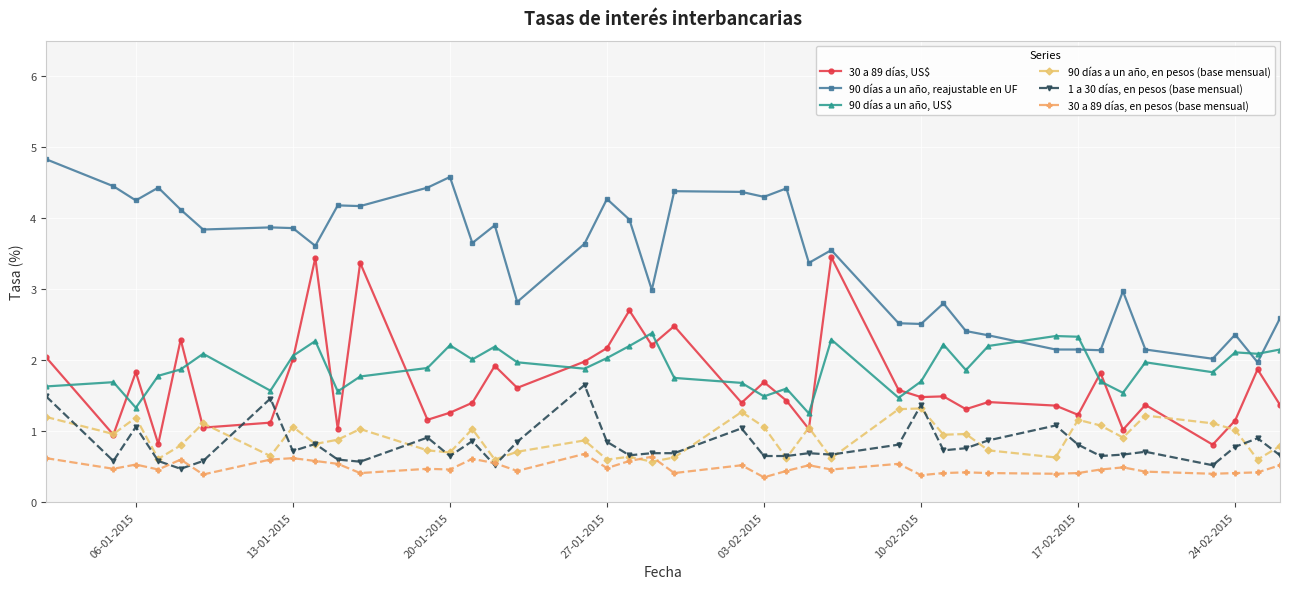

True or false: 90 días a un año, reajustable en UF and 90 días a un año, en pesos (base mensual) cross at least once.

False